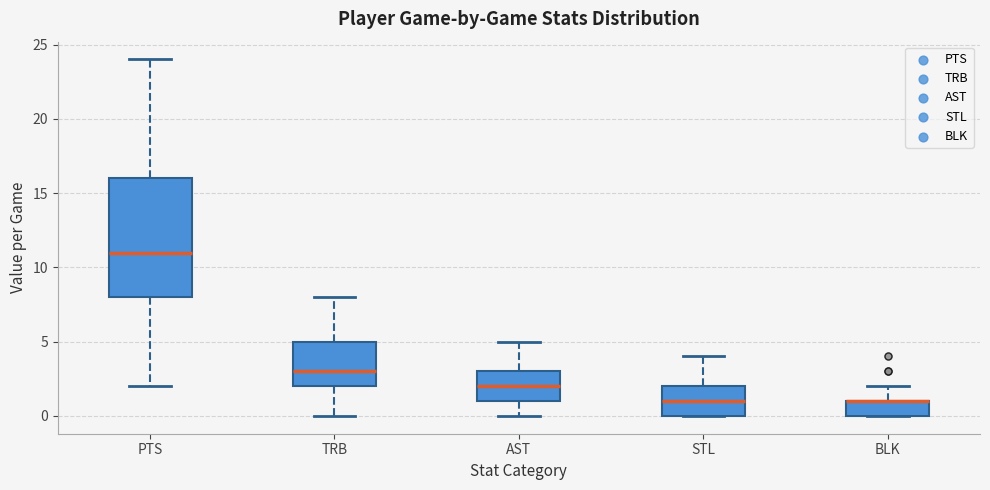

Reading left to right, transcribe this box plot: for each box, give where its median line is, the range the box spans, and where its two whiskers end, as read against the y-axis. The values are not printed on the chart, so give them approximately, as read against the axis.

PTS: median 11, box 8 to 16, whiskers 2 to 24
TRB: median 3, box 2 to 5, whiskers 0 to 8
AST: median 2, box 1 to 3, whiskers 0 to 5
STL: median 1, box 0 to 2, whiskers 0 to 4
BLK: median 1 (drawn on the box's upper edge), box 0 to 1, whiskers 0 to 2